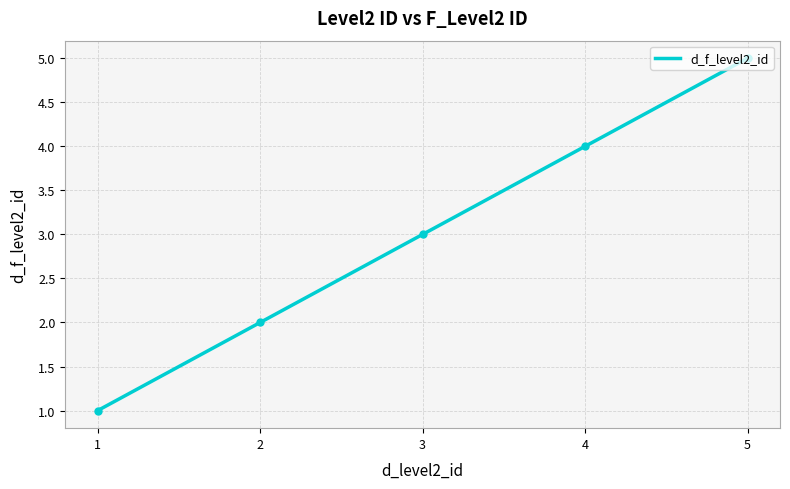

Reading left to right, what are all the values shown in this chart?

1	2	3	4	5